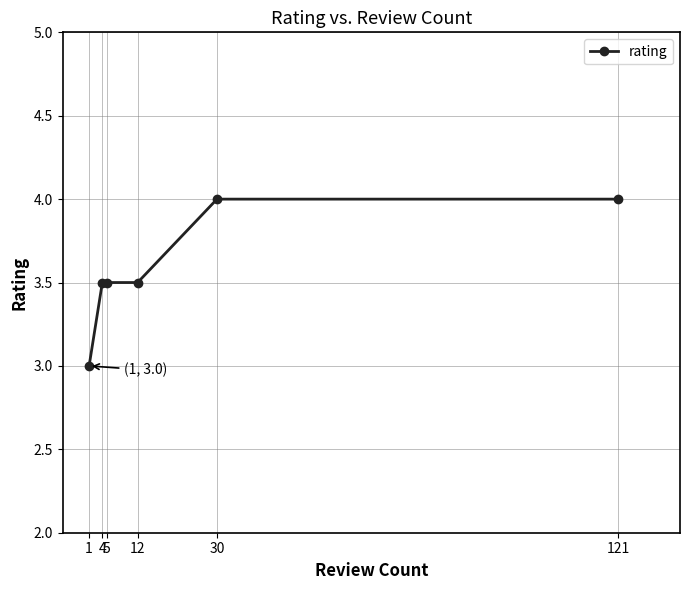

Is this an area chart (filled region under the line)?

No